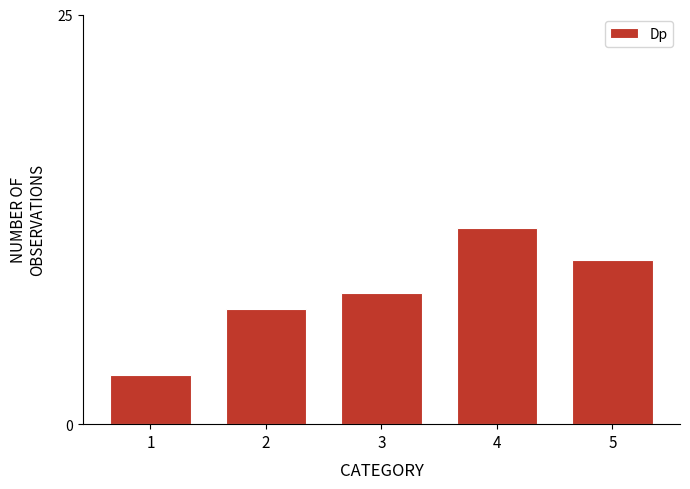

Reading left to right, transcribe all the data shown in this chart.

3	7	8	12	10